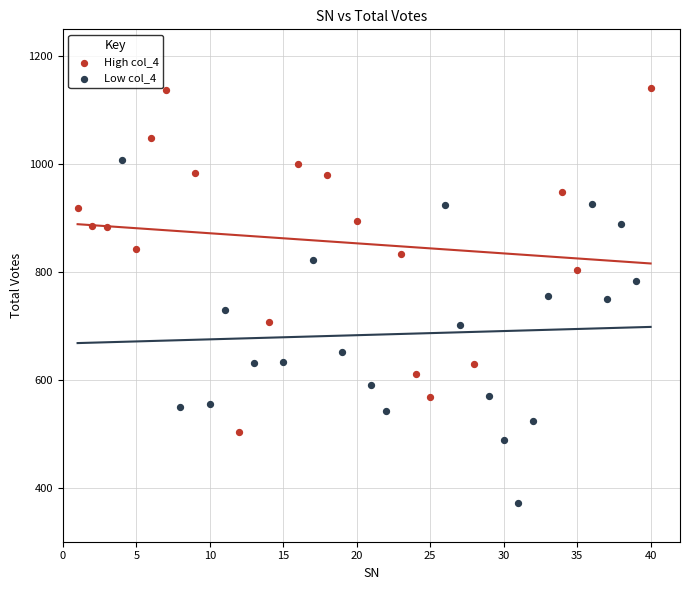

Which series reaches the minimum Y coordinate?

Low col_4